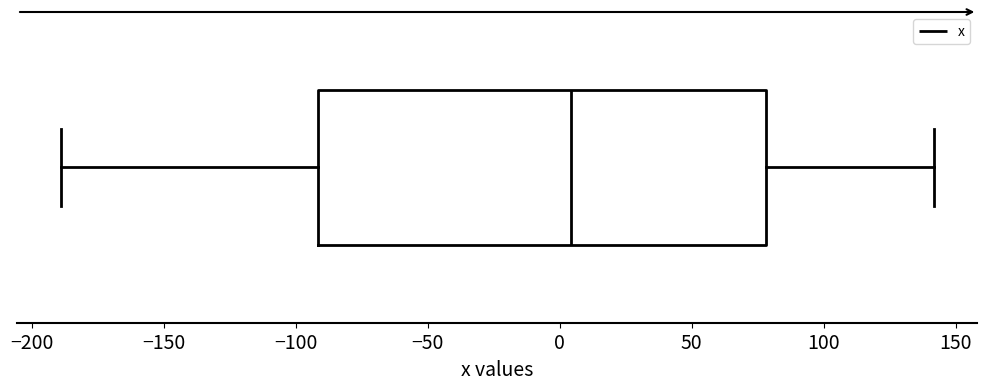

Read this box plot against the x-axis: the position of the median line, the range covered by the box, and the ends of both whiskers. The values are not printed on the chart, so give them approximately, as read against the axis.

median 5, box -90 to 80, whiskers -190 to 140